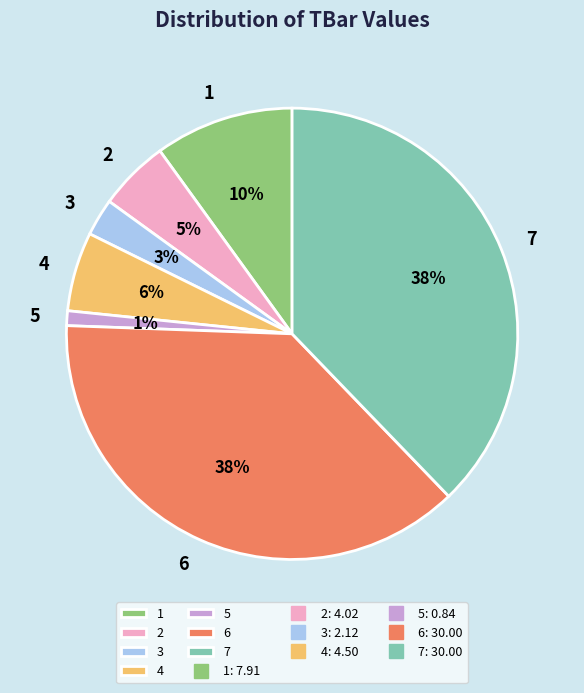

The 1 slice represents 10% of the pie. True or false?

True